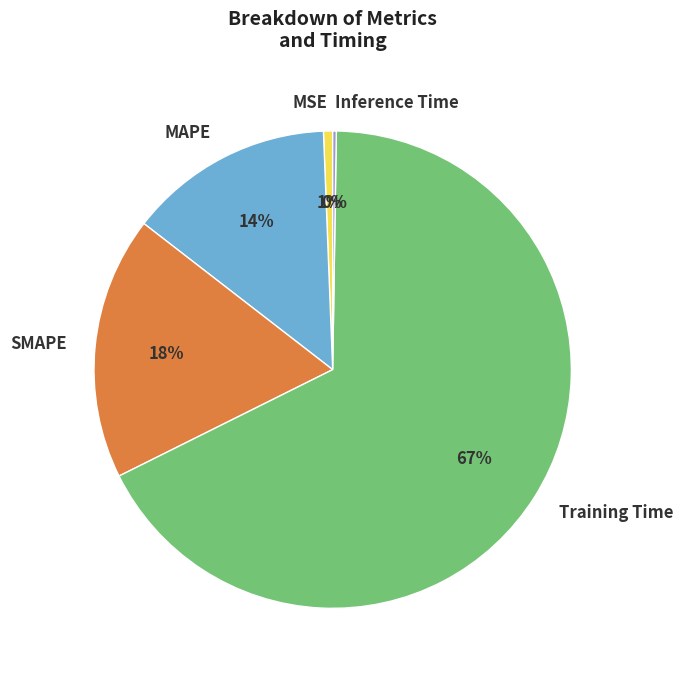

Which slice is the largest?

Training Time